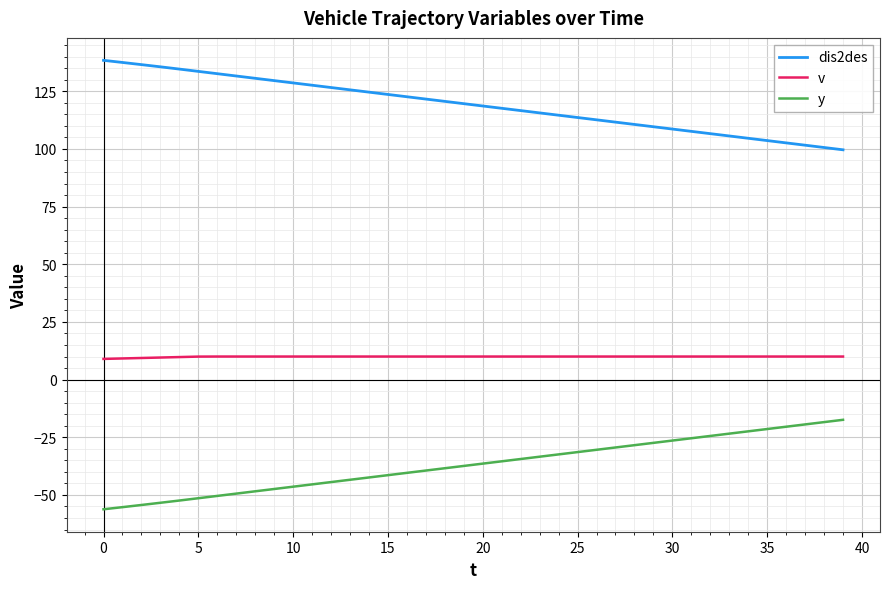

What is the lowest value of the dis2des series?

99.6